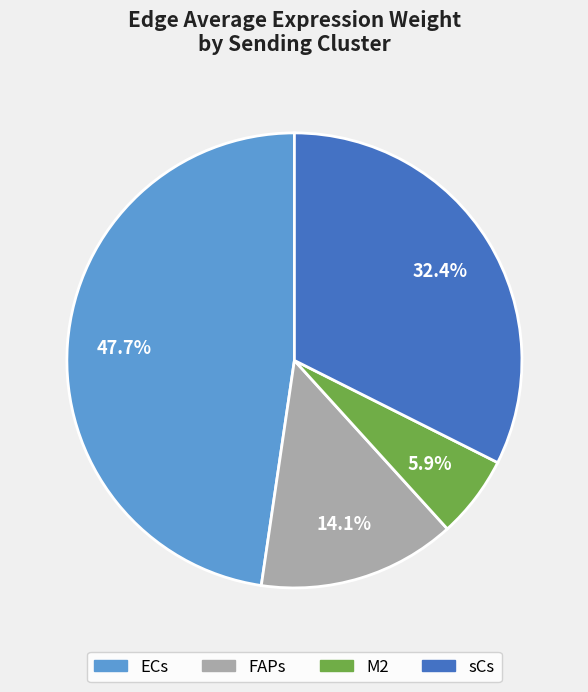

Which slice is the largest?

ECs